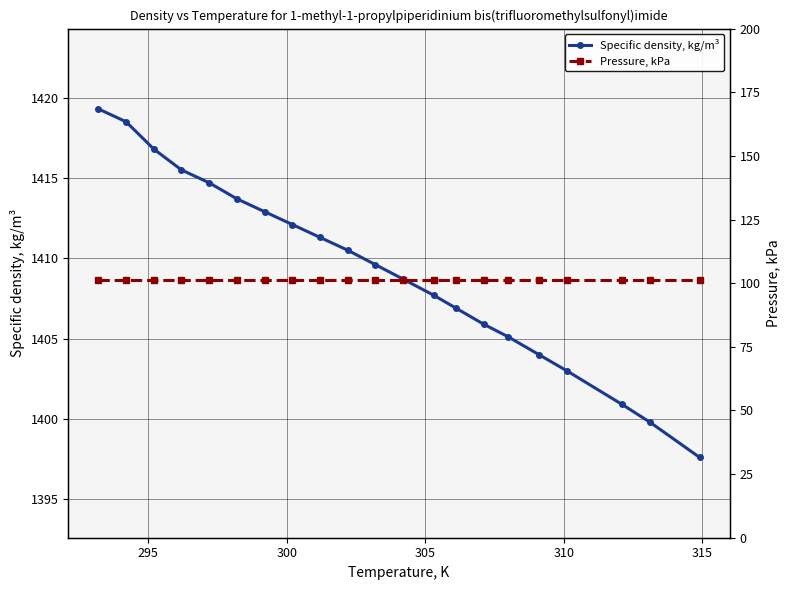

How many series are shown in this chart?

2